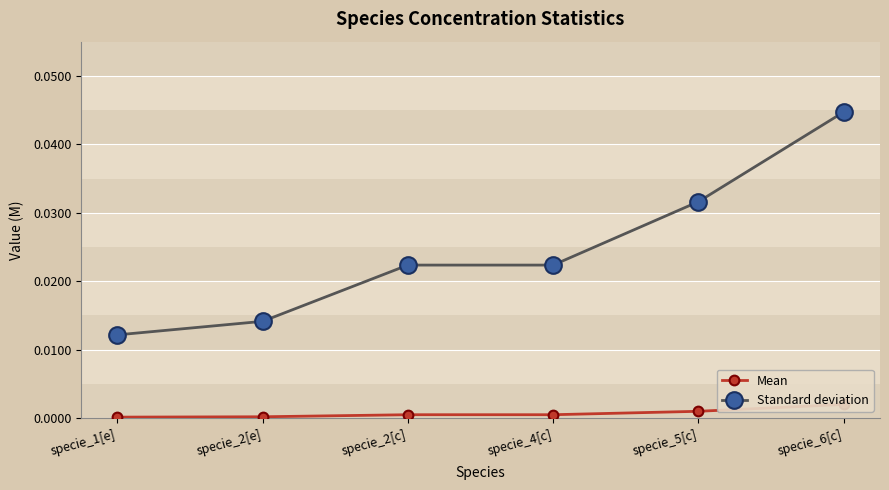

What are all the series names shown in the legend?

Mean, Standard deviation